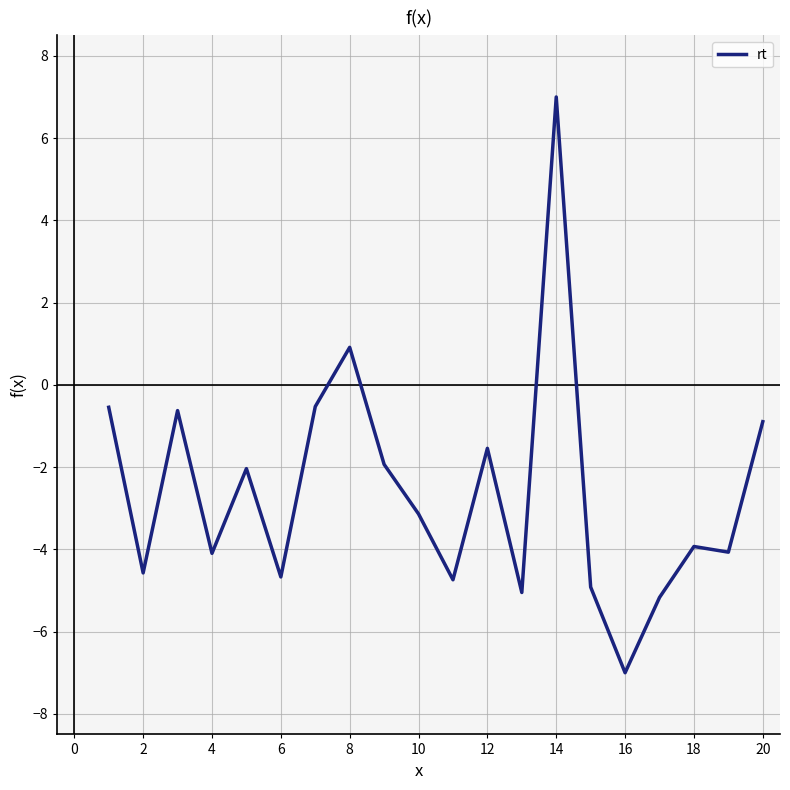

How many distinct data groups are displayed?

1